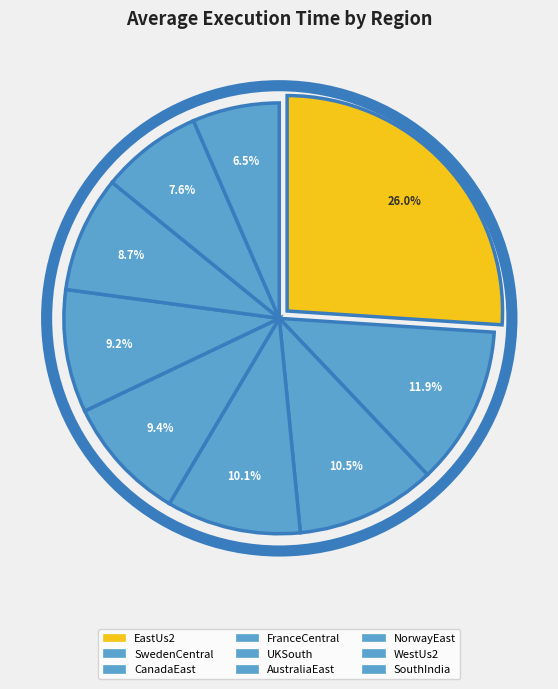

What is the smallest slice in the pie chart?

SouthIndia